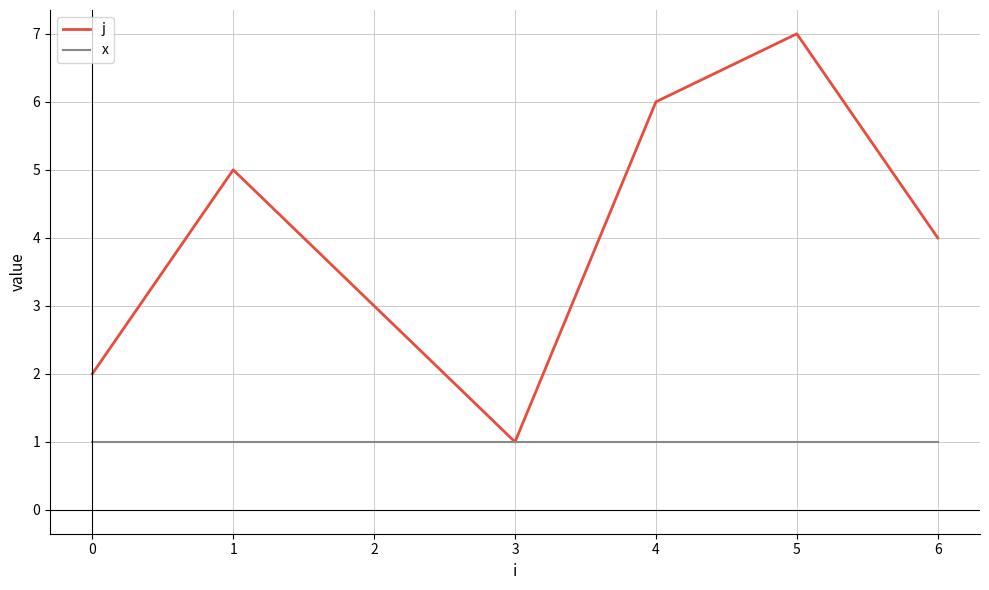

The j series shows 7 at 5. True or false?

True